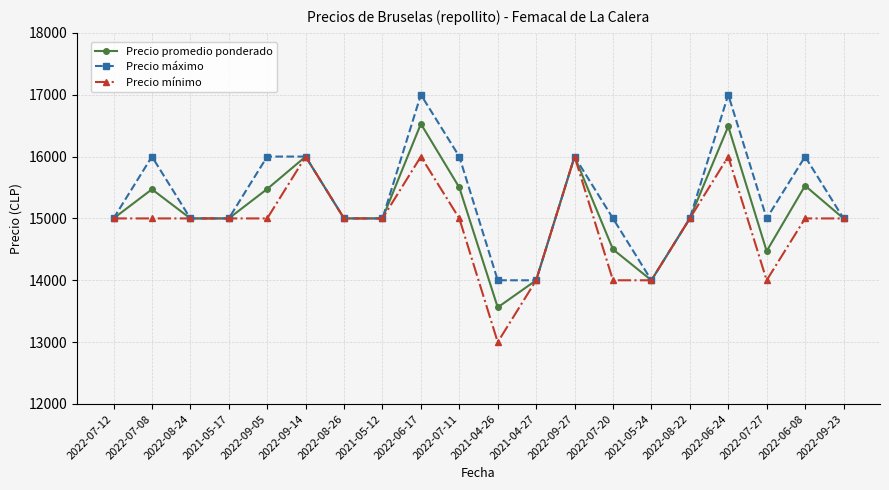

True or false: Precio máximo has more than 2 points higher than both neighbors.

True